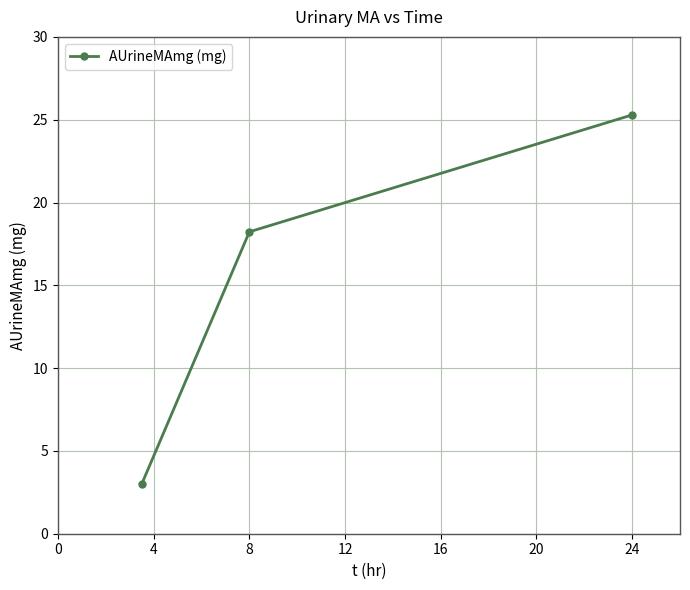

What is the sum of all values?

46.5